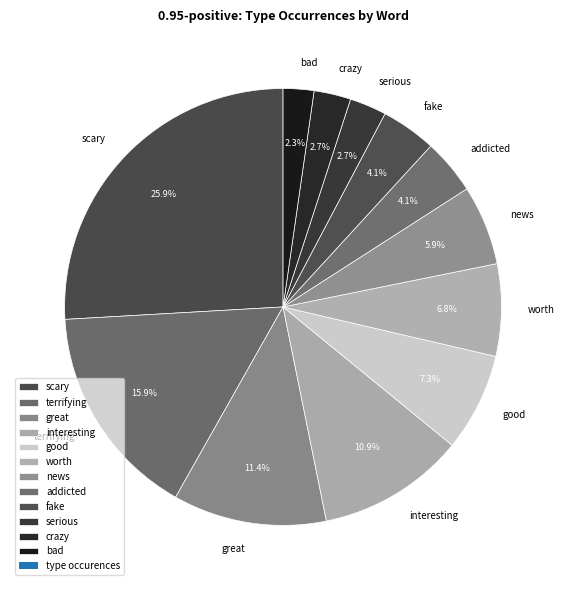

Is there any slice that represents more than half of the pie?

No